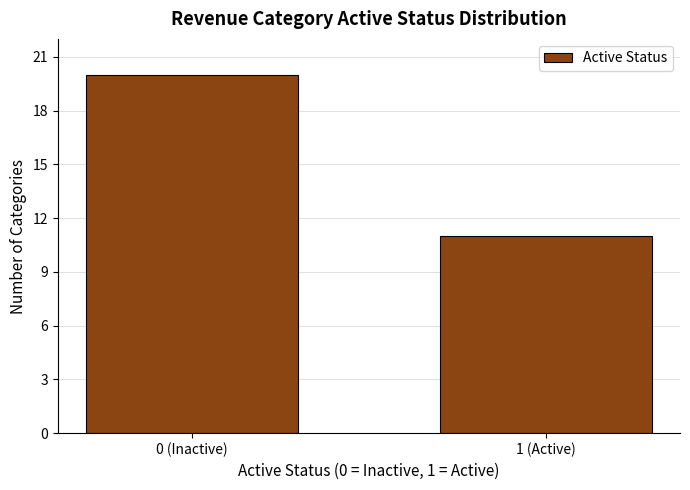

Reading left to right, extract all data points from this chart.

0 (Inactive)=20	1 (Active)=11